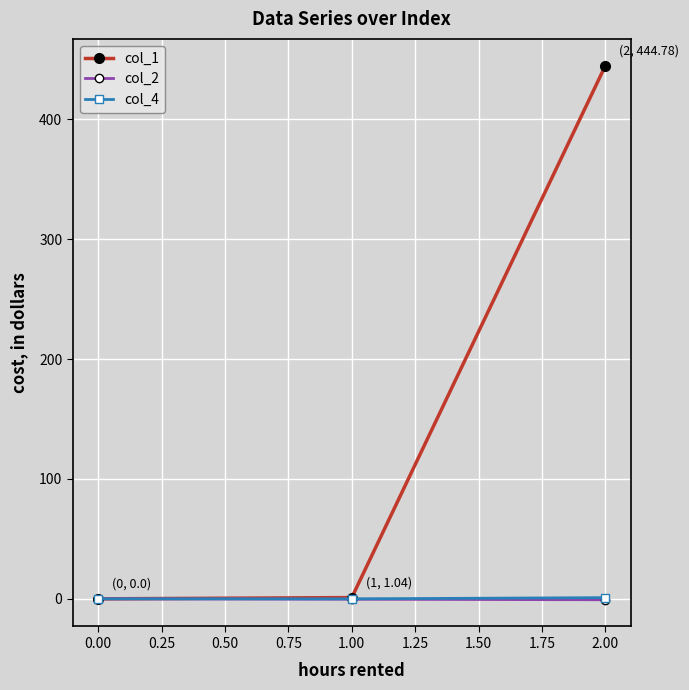

Is this an area chart (filled region under the line)?

No